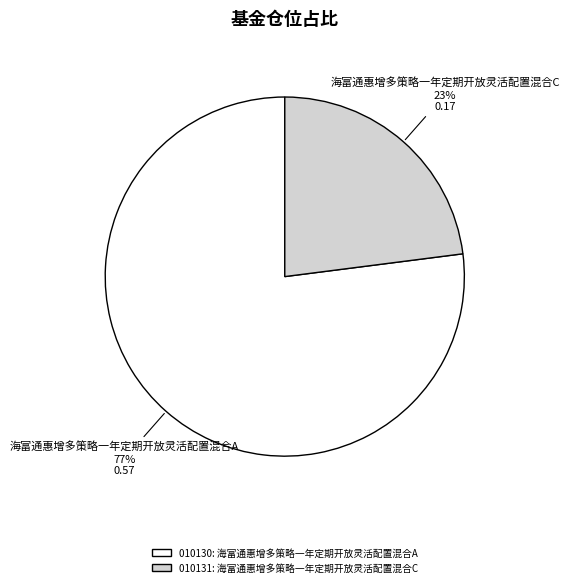

Do 海富通惠增多策略一年定期开放灵活配置混合C and 海富通惠增多策略一年定期开放灵活配置混合A together represent more than half of the pie?

Yes